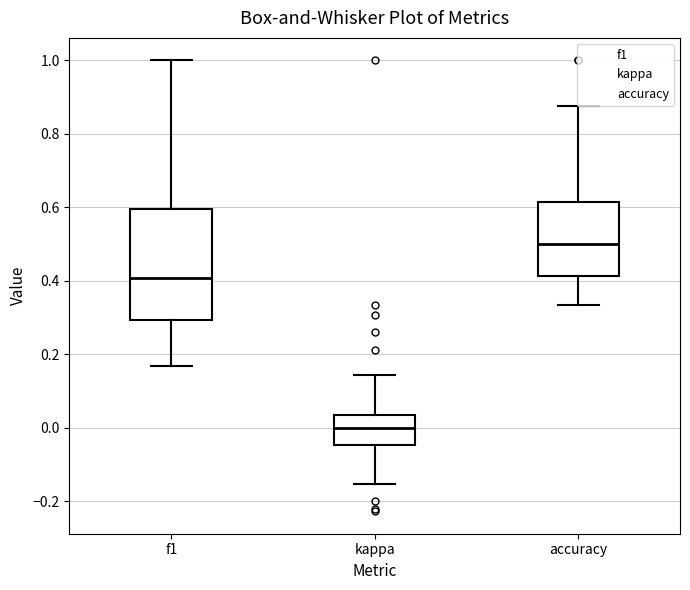

Reading left to right, transcribe this box plot: for each box, give where its median line is, the range the box spans, and where its two whiskers end, as read against the y-axis. The values are not printed on the chart, so give them approximately, as read against the axis.

f1: median 0.40, box 0.30 to 0.60, whiskers 0.16 to 1.00
kappa: median 0.00, box -0.04 to 0.04, whiskers -0.16 to 0.14
accuracy: median 0.50, box 0.42 to 0.62, whiskers 0.34 to 0.88